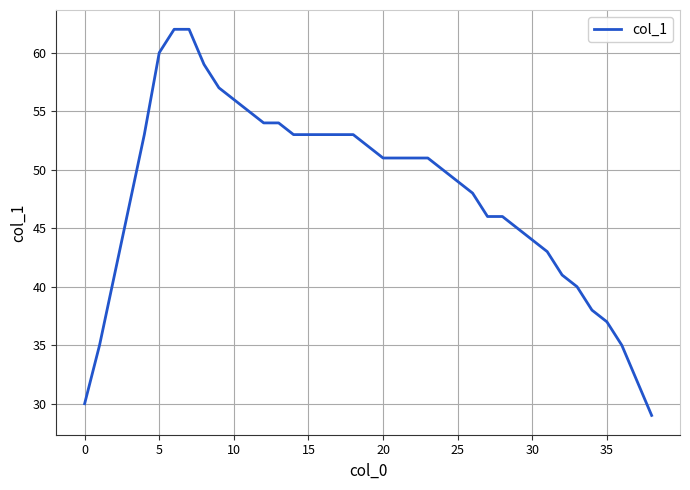

What is the smallest value displayed?

29